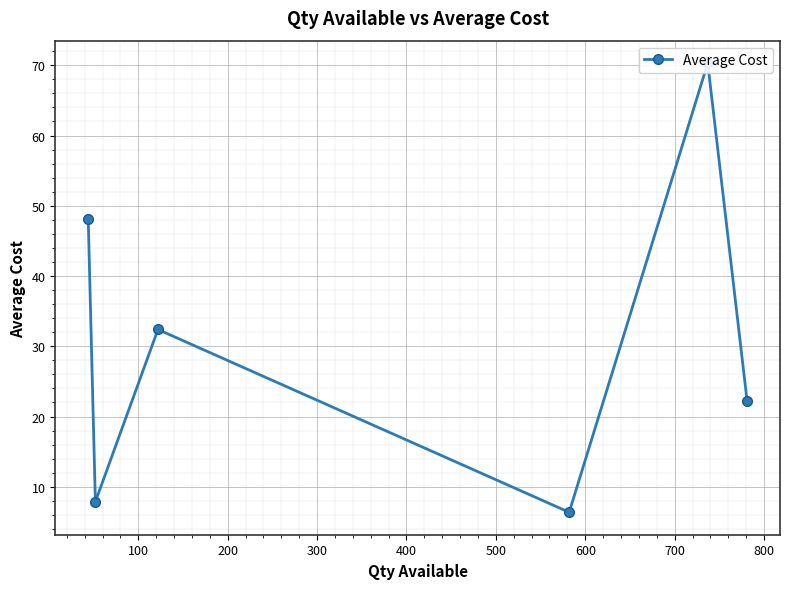

What is the sum of all values?

187.3